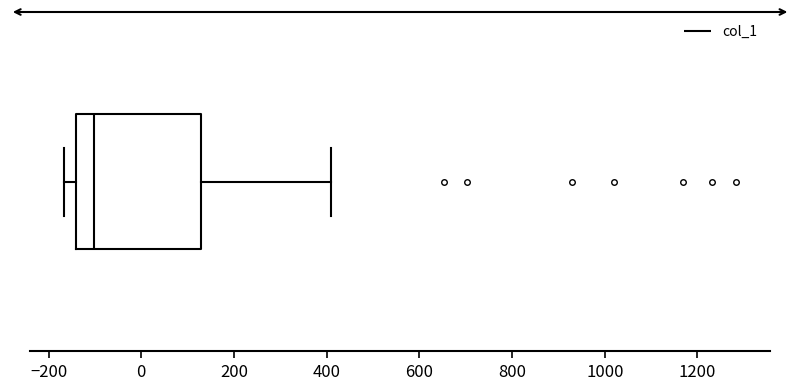

Where does the right whisker of the box end on the x-axis? The values are not printed on the chart, so give them approximately, as read against the axis.

400